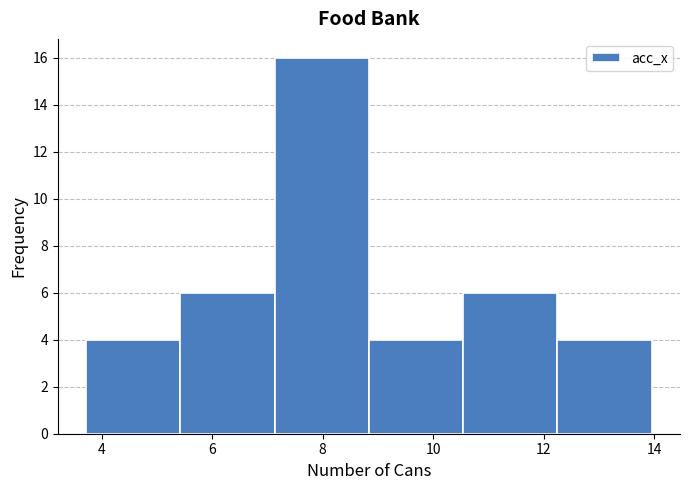

Reading left to right, transcribe this chart: for each bar, give the range it covers on the x-axis and its height. Neither the bar edges nor the heights are printed on the chart, so give them approximately, as read against the axes.

3.8 to 5.4: 4
5.4 to 7.2: 6
7.2 to 8.8: 16
8.8 to 10.6: 4
10.6 to 12.2: 6
12.2 to 14.0: 4